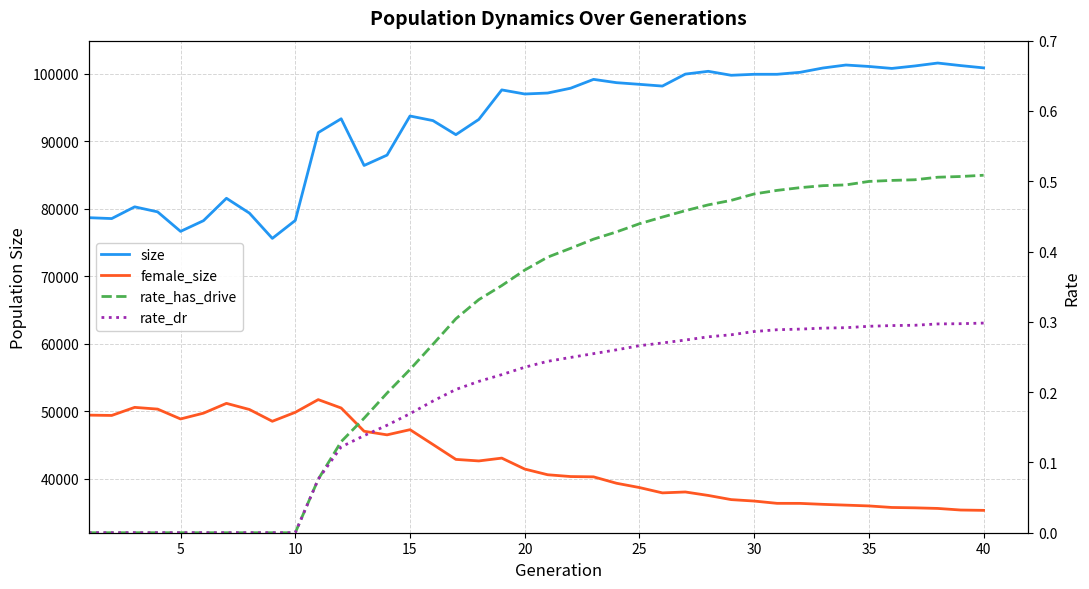

Reading left to right, extract all data points from this chart.

size: 78673.0	78542.0	80278.0	79535.0	76646.0	78232.0	81544.0	79352.0	75609.0	78266.0	91265.0	93311.0	86400.0	87935.0	93722.0	93043.0	90961.0	93218.0	97586.0	96981.0	97123.0	97835.0	99144.0	98657.0	98411.0	98153.0	99924.0	100338.0	99750.0	99897.0	99897.0	100188.0	100829.0	101269.0	101056.0	100764.0	101129.0	101563.0	101185.0	100846.0
female_size: 49447.0	49401.0	50598.0	50341.0	48882.0	49740.0	51190.0	50284.0	48539.0	49865.0	51745.0	50504.0	47062.0	46529.0	47296.0	45105.0	42896.0	42669.0	43087.0	41467.0	40624.0	40358.0	40314.0	39366.0	38729.0	37941.0	38074.0	37560.0	36944.0	36731.0	36392.0	36387.0	36243.0	36127.0	36009.0	35781.0	35728.0	35639.0	35403.0	35354.0
rate_has_drive: 0.0	0.0	0.0	0.0	0.0	0.0	0.0	0.0	0.0	0.0	0.1	0.1	0.2	0.2	0.2	0.3	0.3	0.3	0.4	0.4	0.4	0.4	0.4	0.4	0.4	0.4	0.5	0.5	0.5	0.5	0.5	0.5	0.5	0.5	0.5	0.5	0.5	0.5	0.5	0.5
rate_dr: 0.0	0.0	0.0	0.0	0.0	0.0	0.0	0.0	0.0	0.0	0.1	0.1	0.1	0.2	0.2	0.2	0.2	0.2	0.2	0.2	0.2	0.2	0.3	0.3	0.3	0.3	0.3	0.3	0.3	0.3	0.3	0.3	0.3	0.3	0.3	0.3	0.3	0.3	0.3	0.3